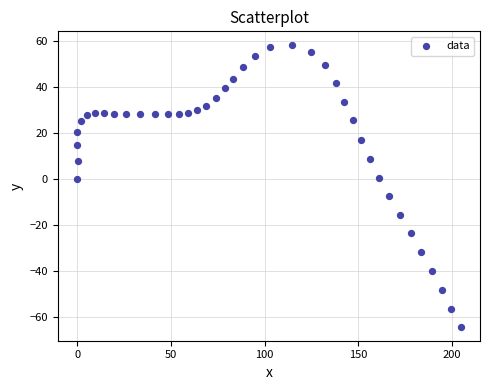

What is the range of X values (max minus min)?

204.9